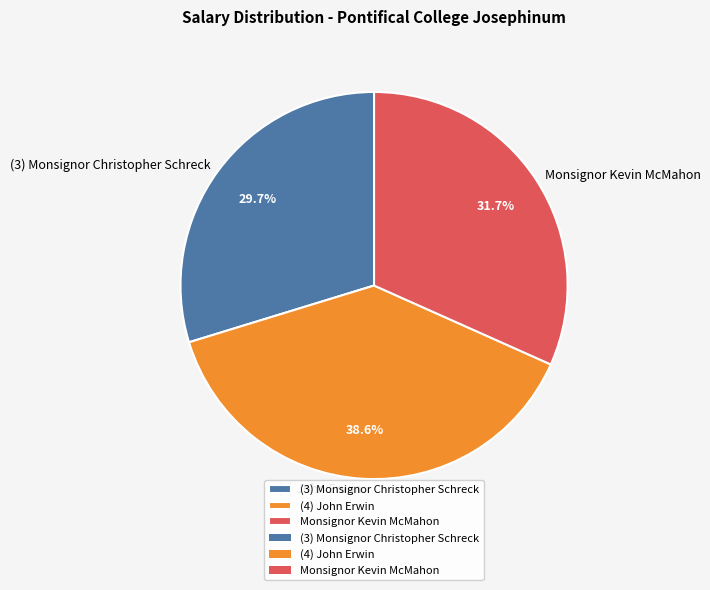

Is it true that (4) John Erwin is 26% of the pie?

False